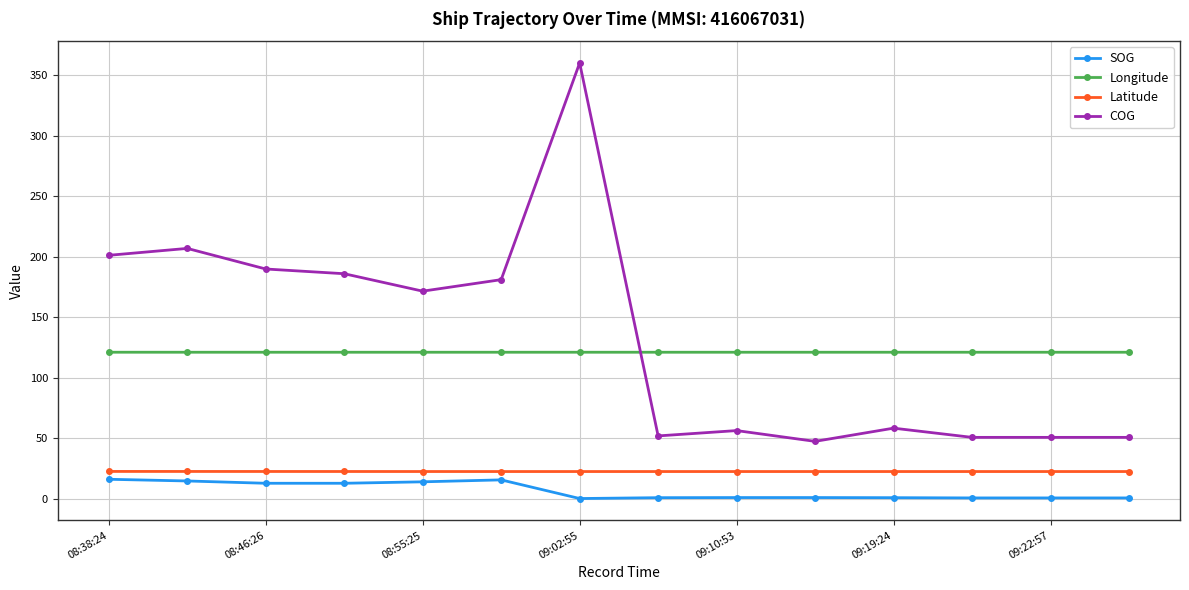

Which series has the largest range (max minus min)?

COG